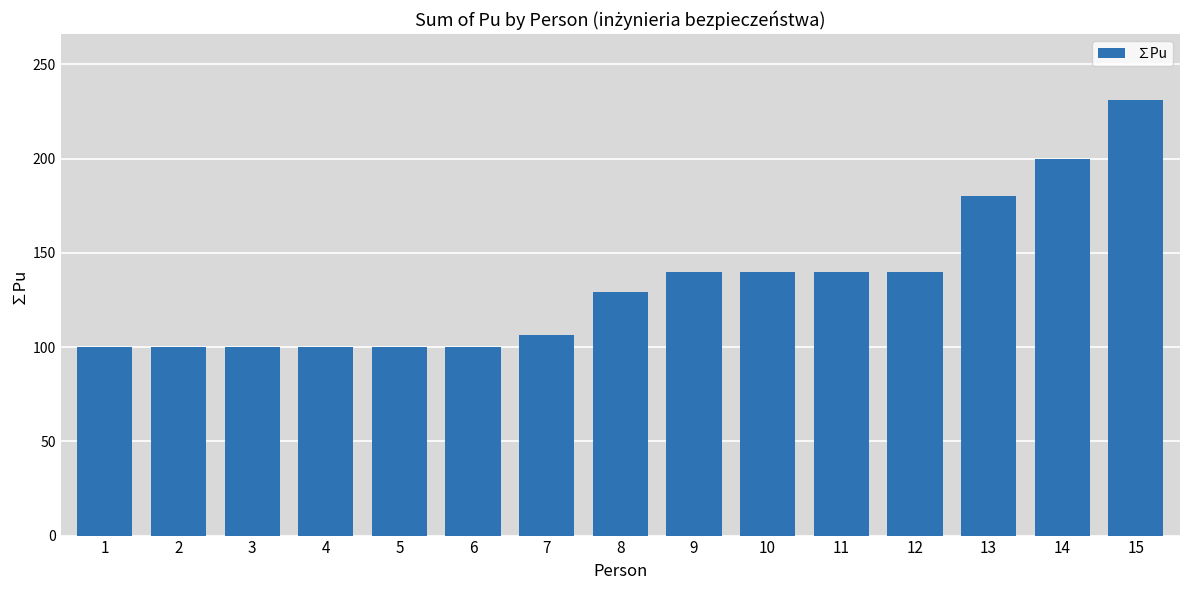

Reading left to right, list all the values displayed in this chart.

100.0	100.0	100.0	100.0	100.0	100.0	106.7	129.5	140.0	140.0	140.0	140.0	180.4	200.0	231.3